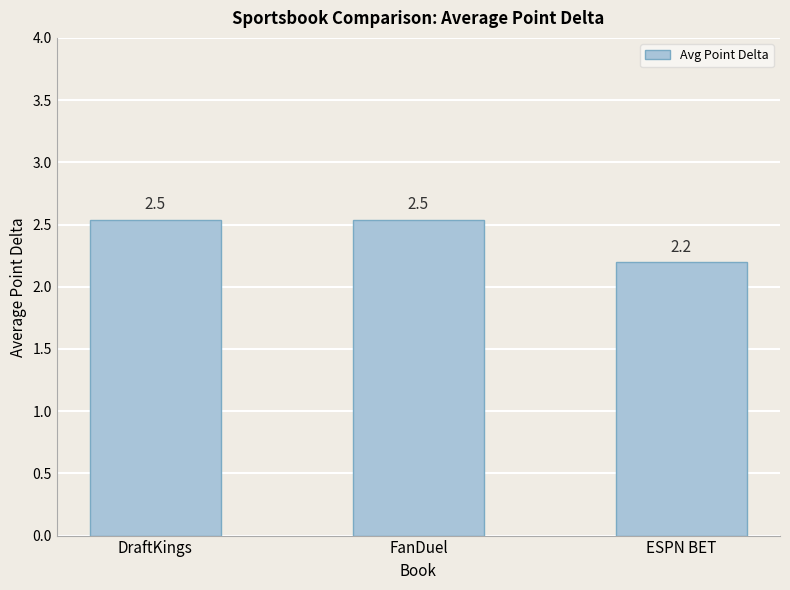

What is the greatest value displayed?

2.5